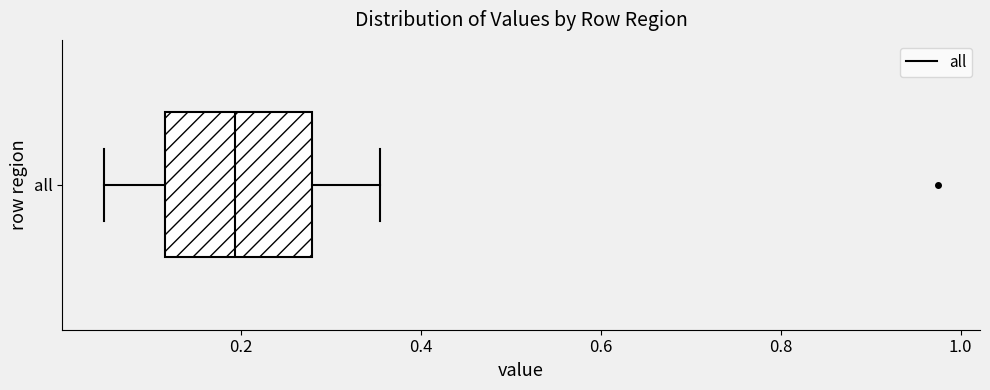

Read this box plot against the x-axis: the position of the median line, the range covered by the box, and the ends of both whiskers. The values are not printed on the chart, so give them approximately, as read against the axis.

median 0.20, box 0.12 to 0.28, whiskers 0.04 to 0.36